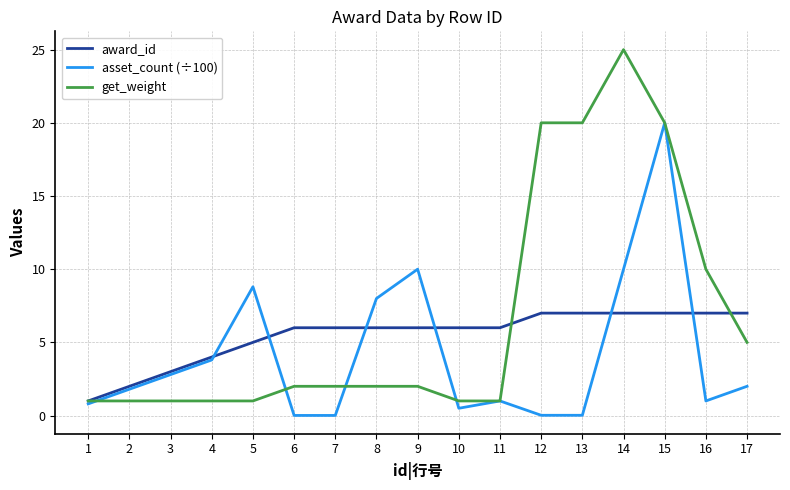

Rank the series by their average value, from lowest to highest.

asset_count (÷100), award_id, get_weight